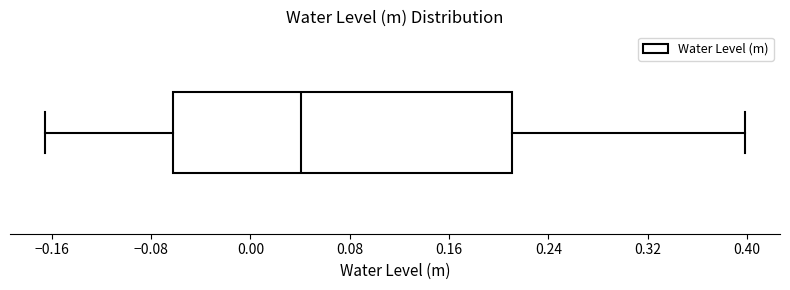

Transcribe this box plot: give where the median line is, the range the box spans, and where the two whiskers end, as read against the x-axis. The values are not printed on the chart, so give them approximately, as read against the axis.

median 0.04, box -0.06 to 0.21, whiskers -0.17 to 0.40